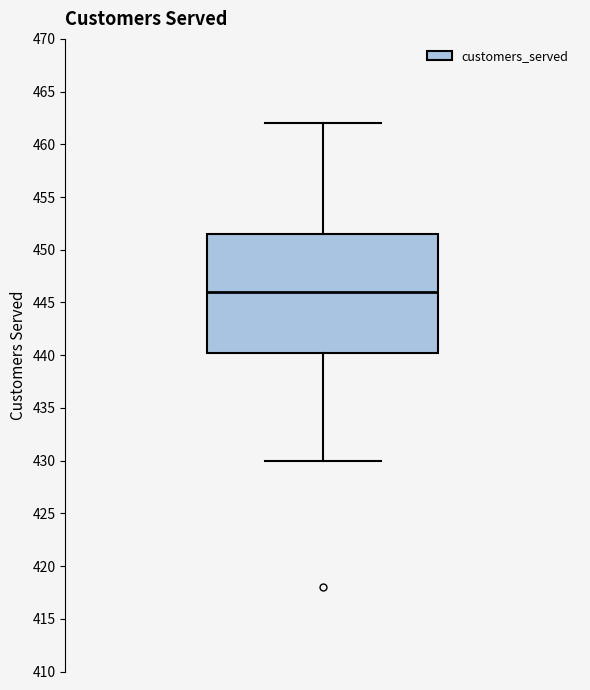

Read this box plot against the y-axis: the position of the median line, the range covered by the box, and the ends of both whiskers. The values are not printed on the chart, so give them approximately, as read against the axis.

median 446.0, box 440.5 to 451.5, whiskers 430.0 to 462.0